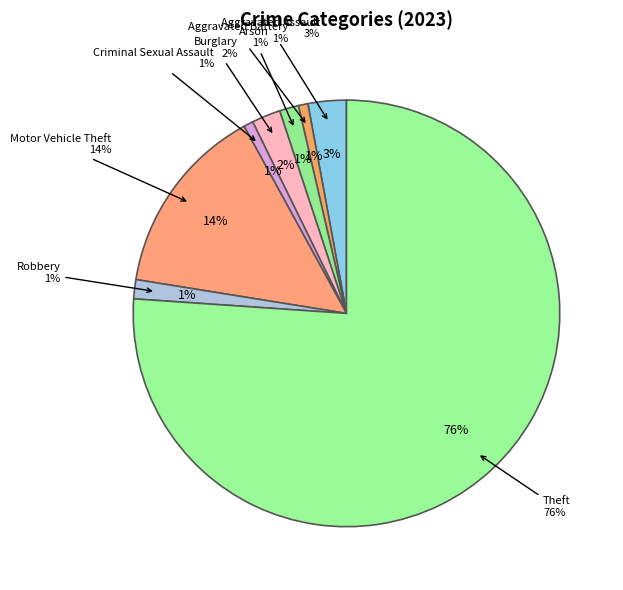

To the nearest percent, what portion does Burglary represent?

2%